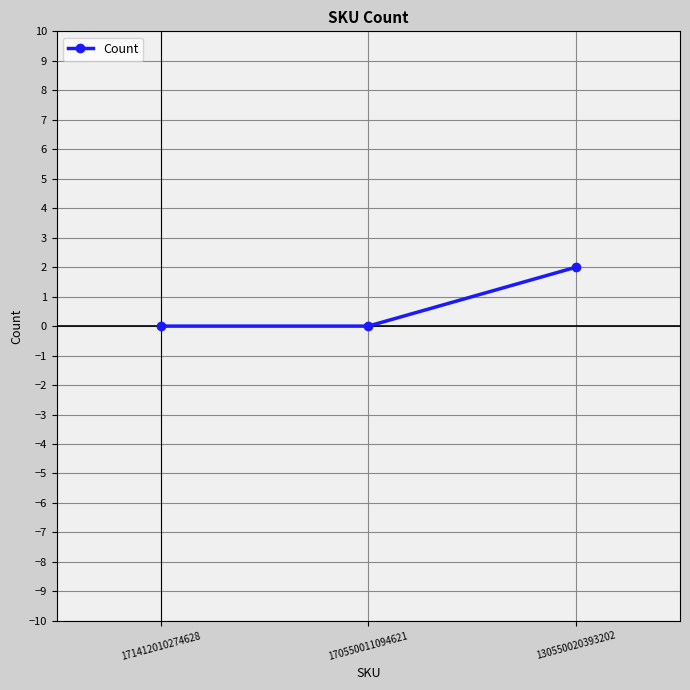

Which has a higher value, 170550011094621 or 130550020393202?

130550020393202